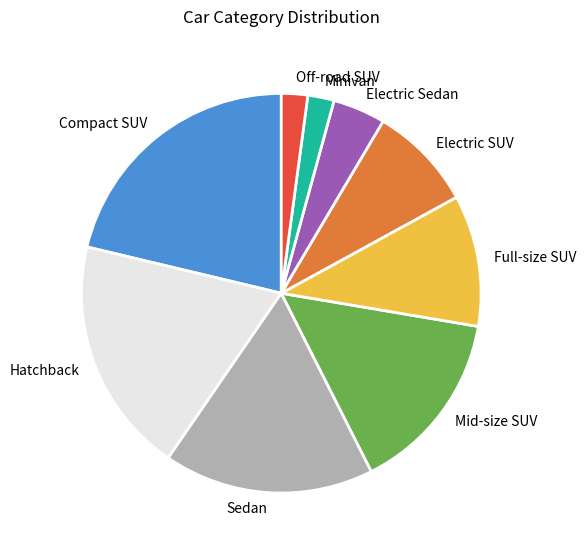

Is the sum of Full-size SUV and Electric SUV greater than half?

No